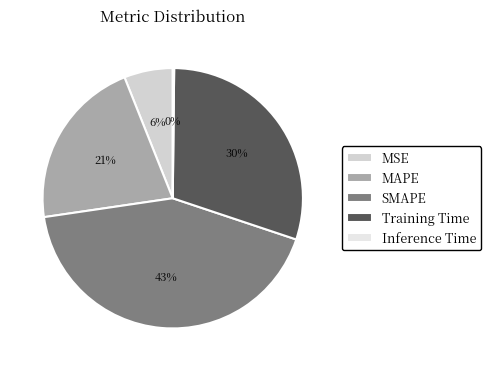

Which category has the smallest portion of the pie?

Inference Time